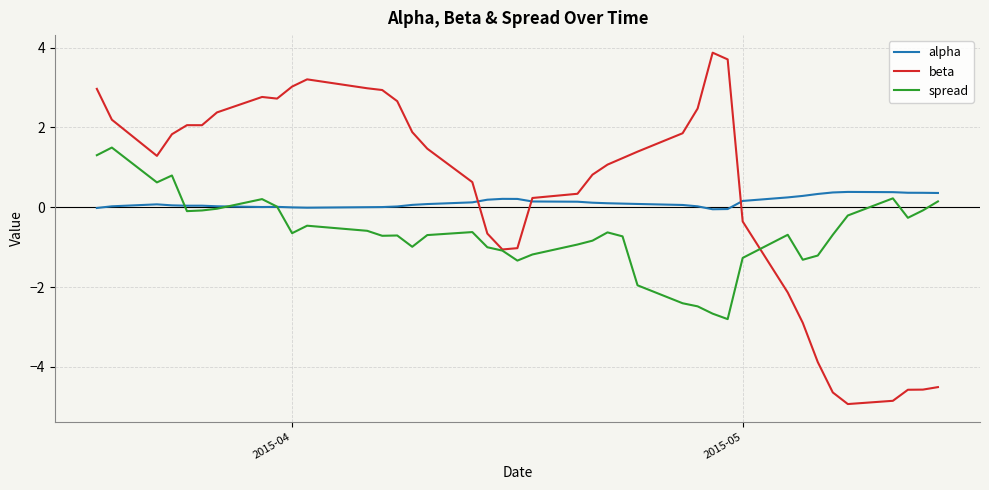

Which series has the largest range (max minus min)?

beta